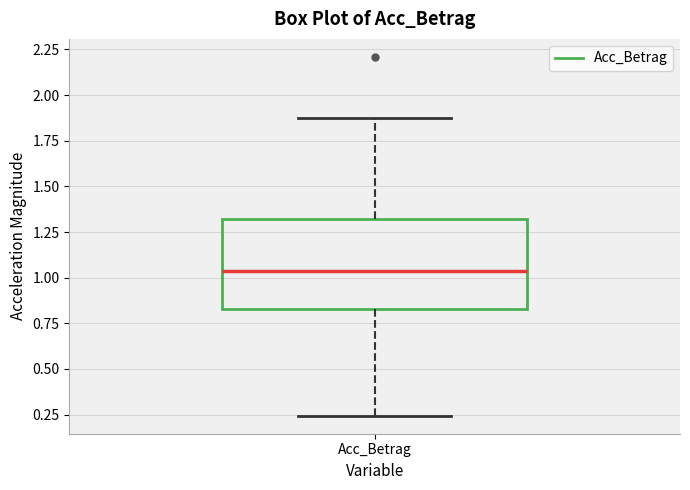

Where is the lower edge of the box for Acc_Betrag on the y-axis? The values are not printed on the chart, so give them approximately, as read against the axis.

0.85